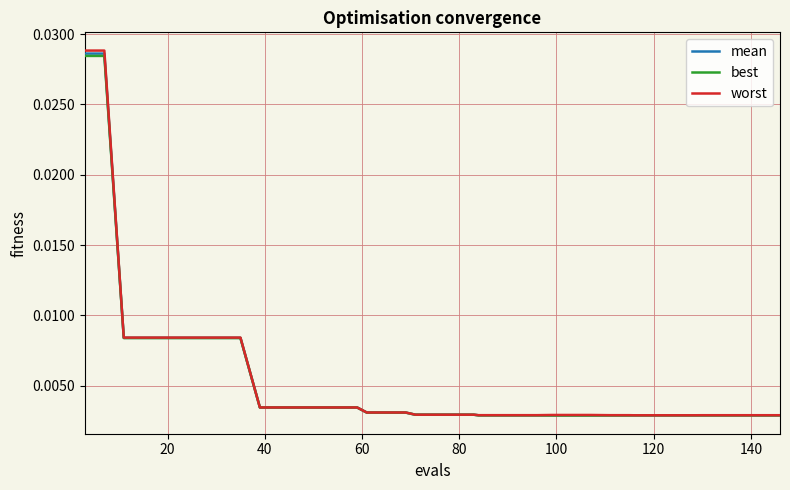

Which series has the largest range (max minus min)?

worst